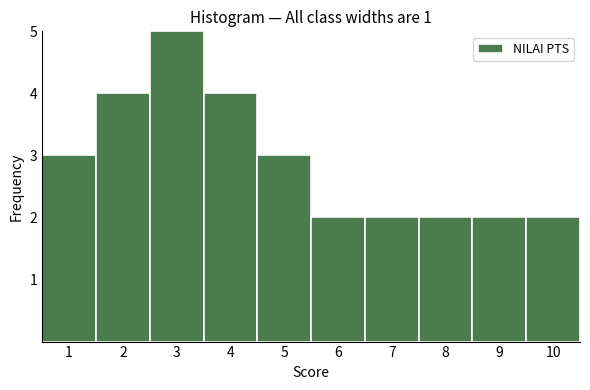

Reading left to right, list every bar in this chart as the range it spans on the x-axis followed by its height. The values are not printed on the chart, so give them approximately, as read against the axis.

0.5 to 1.5: 3
1.5 to 2.5: 4
2.5 to 3.5: 5
3.5 to 4.5: 4
4.5 to 5.5: 3
5.5 to 6.5: 2
6.5 to 7.5: 2
7.5 to 8.5: 2
8.5 to 9.5: 2
9.5 to 10.5: 2